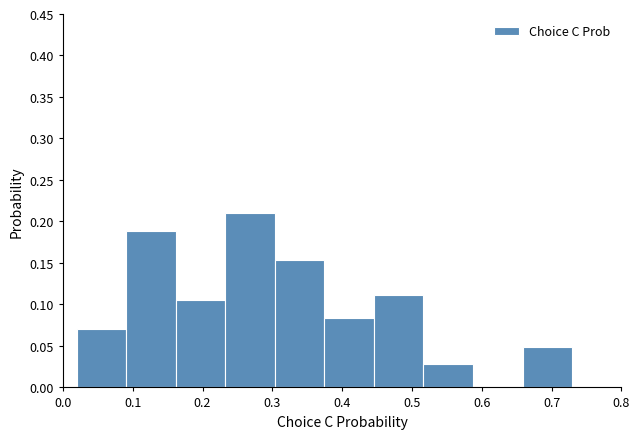

Reading left to right, list every bar in this chart as the range it spans on the x-axis followed by its height. Neither the bar edges nor the heights are printed on the chart, so give them approximately, as read against the axes.

0.02 to 0.09: 0.070
0.09 to 0.16: 0.190
0.16 to 0.23: 0.105
0.23 to 0.30: 0.210
0.30 to 0.37: 0.155
0.37 to 0.45: 0.085
0.45 to 0.52: 0.110
0.52 to 0.59: 0.030
0.59 to 0.66: 0
0.66 to 0.73: 0.050